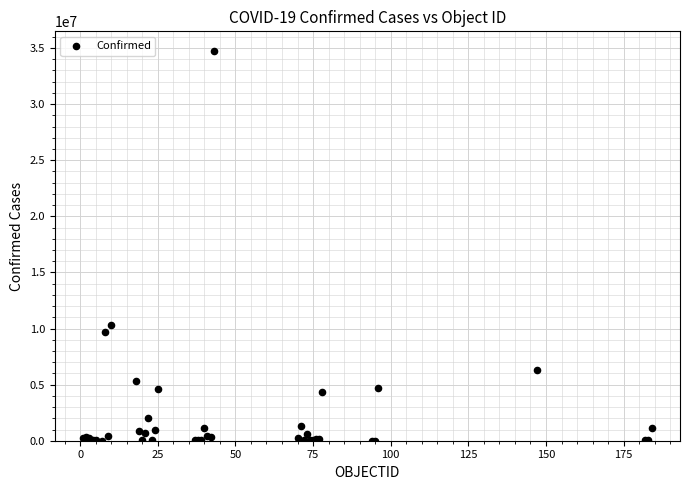

What Y value in the scatter plot is closest to 17377033?

10309725